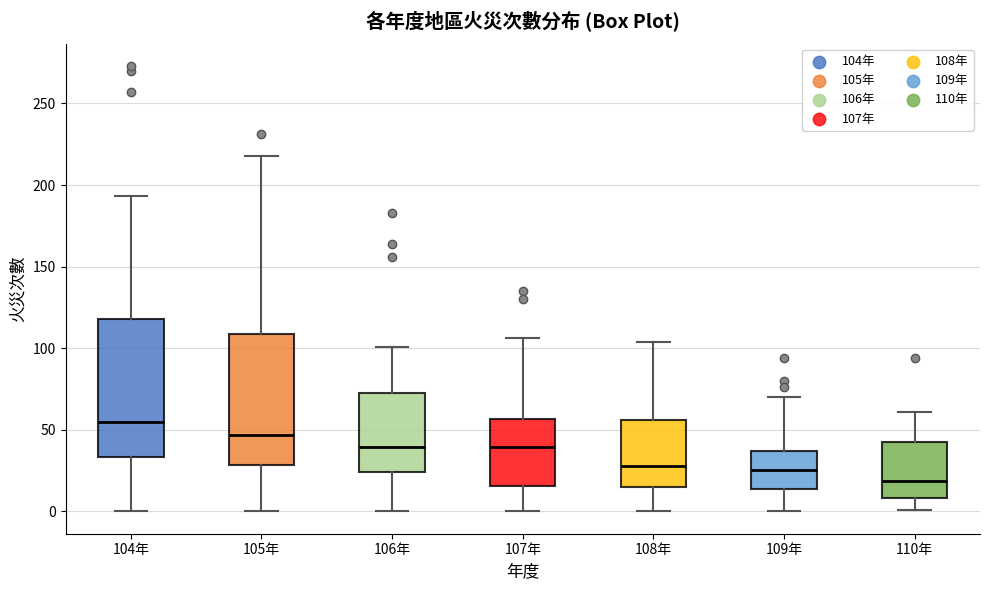

Reading left to right, read every box against the y-axis: the position of its median line, the range the box covers, and the ends of its whiskers. The values are not printed on the chart, so give them approximately, as read against the axis.

104年: median 55, box 35 to 120, whiskers 0 to 195
105年: median 45, box 30 to 110, whiskers 0 to 220
106年: median 40, box 25 to 75, whiskers 0 to 100
107年: median 40, box 15 to 55, whiskers 0 to 105
108年: median 30, box 15 to 55, whiskers 0 to 105
109年: median 25, box 15 to 35, whiskers 0 to 70
110年: median 20, box 10 to 40, whiskers 0 to 60